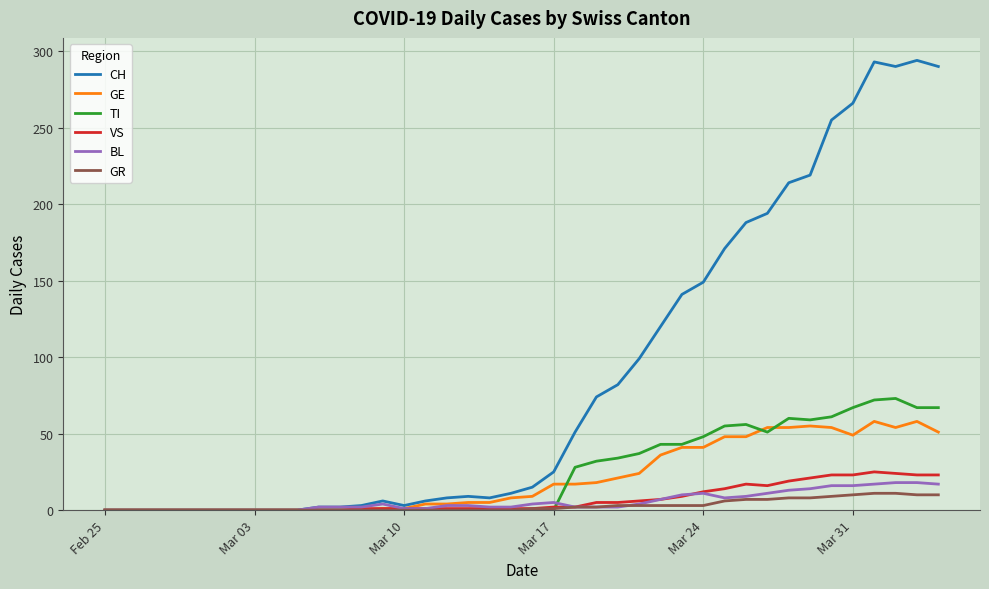

Which series has the widest spread of values?

CH